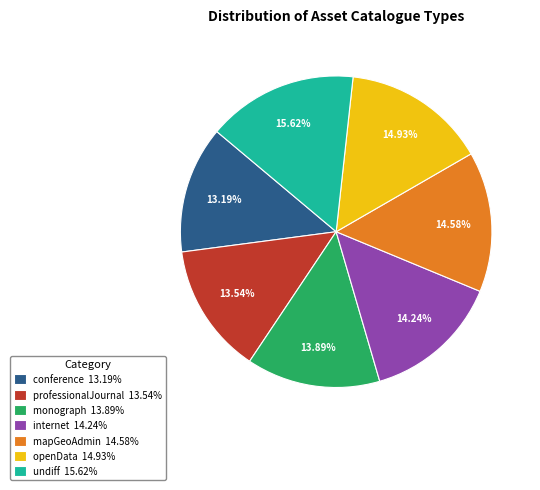

True or false: openData accounts for 29% of the total.

False